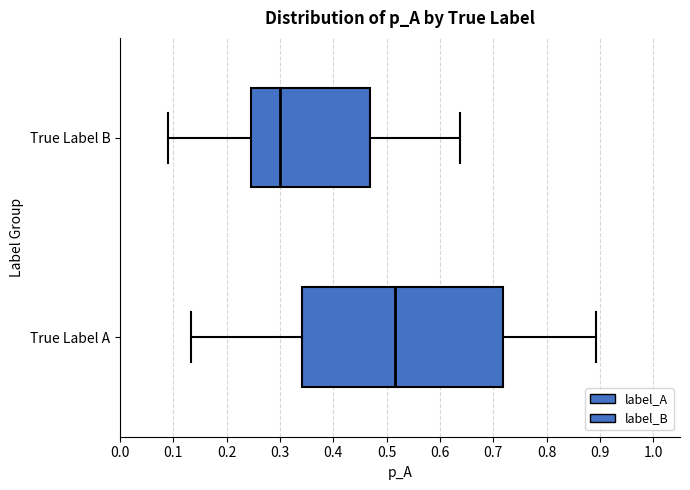

Where is the right edge of the box for True Label B on the x-axis? The values are not printed on the chart, so give them approximately, as read against the axis.

0.47